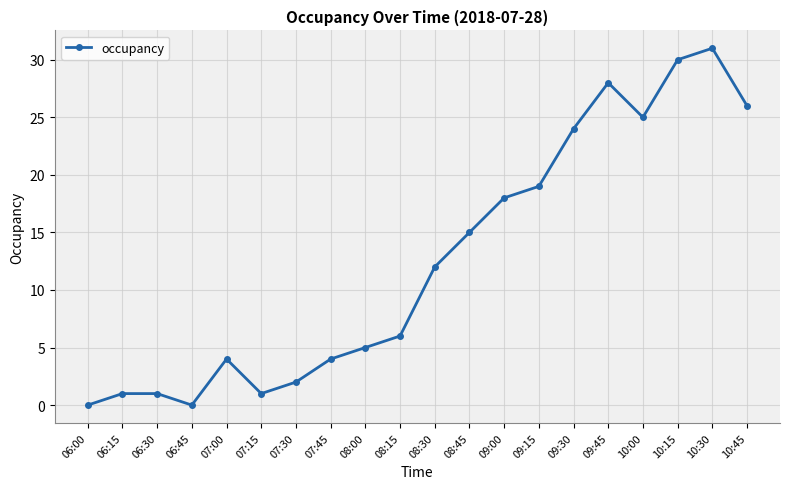

What is the sum of all values?

252